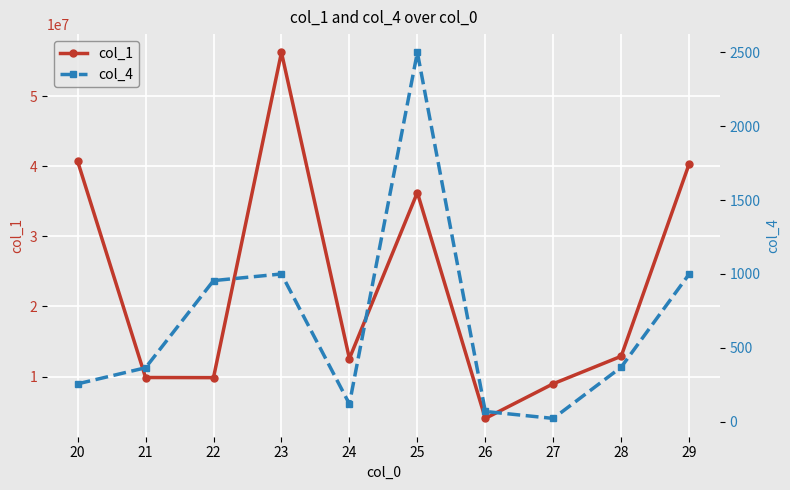

At which label does col_1 reach its minimum?

26